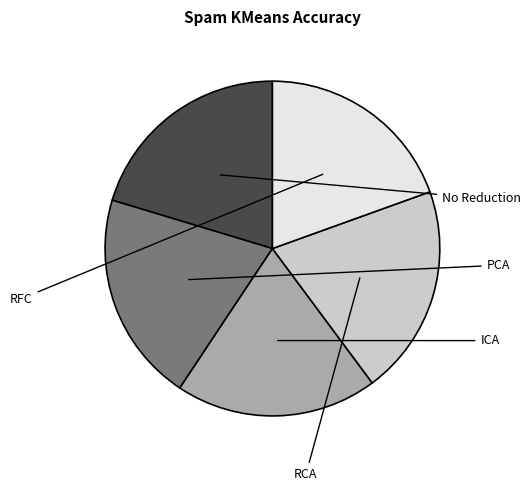

Is there any slice that represents more than half of the pie?

No